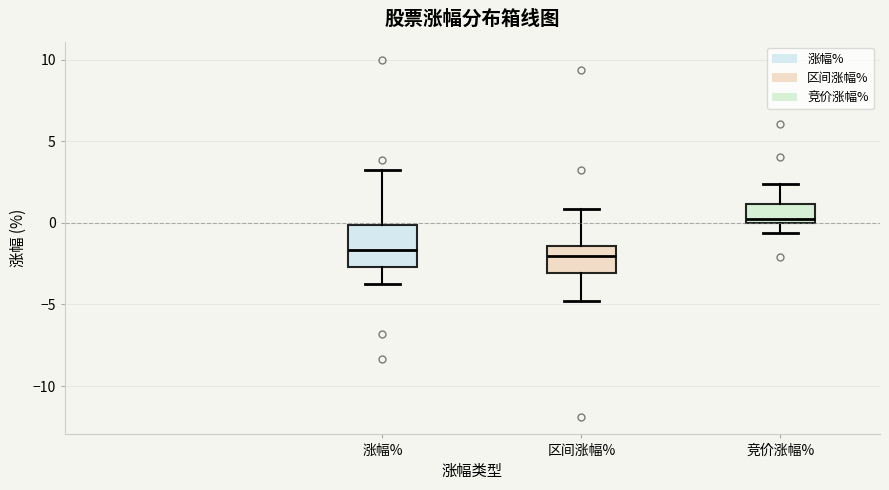

Reading left to right, transcribe this box plot: for each box, give where its median line is, the range the box spans, and where its two whiskers end, as read against the y-axis. The values are not printed on the chart, so give them approximately, as read against the axis.

涨幅%: median -1.5, box -2.5 to 0.0, whiskers -4.0 to 3.0
区间涨幅%: median -2.0, box -3.0 to -1.5, whiskers -5.0 to 1.0
竞价涨幅%: median 0.0 (just above the box's lower edge), box 0.0 to 1.0, whiskers -0.5 to 2.5